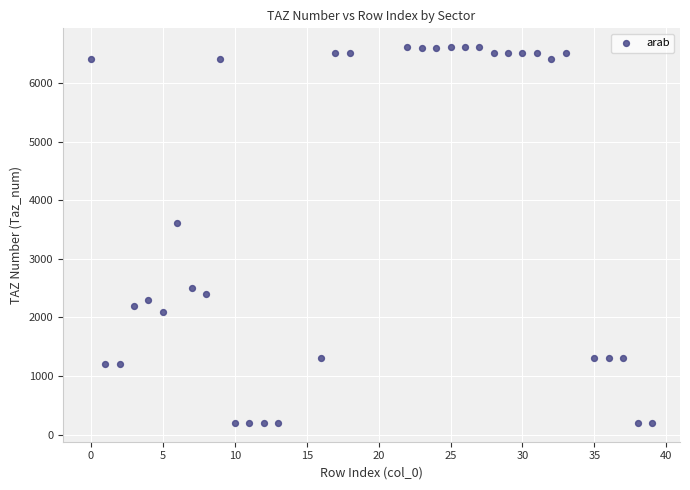

What is the range of Y values (max minus min)?

6408